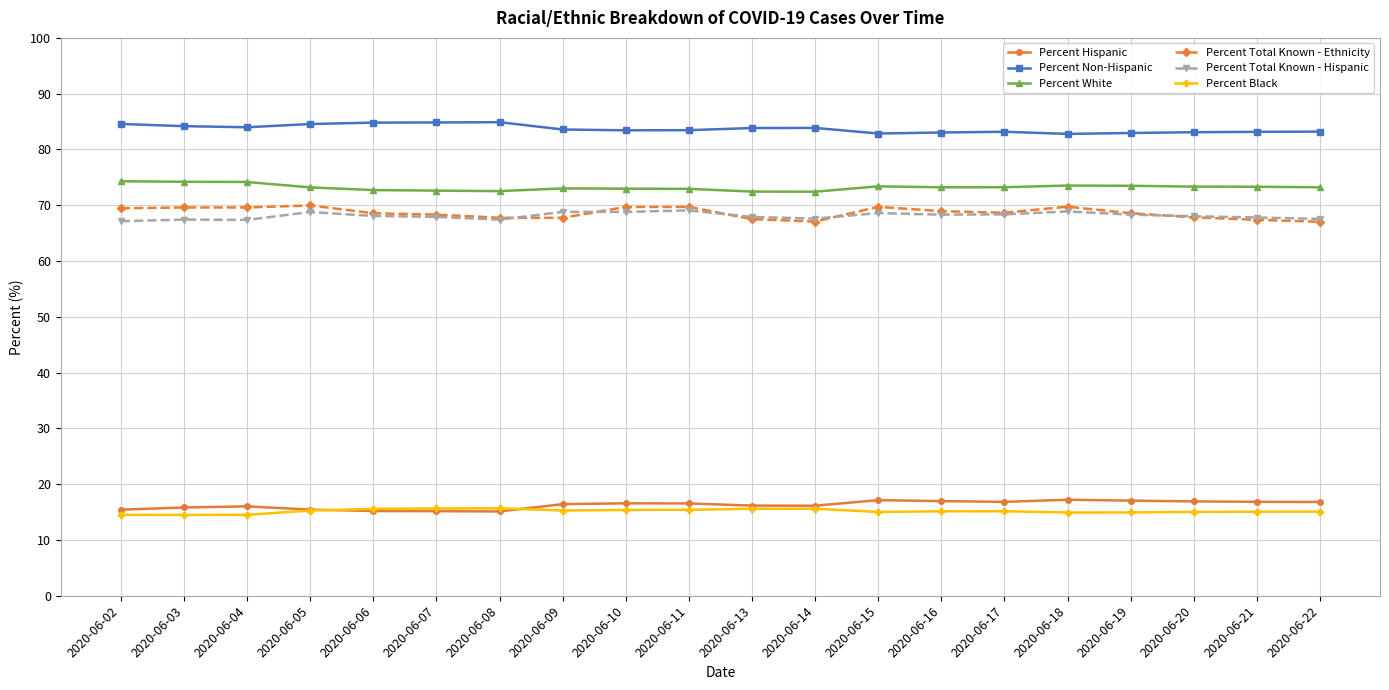

What is the smallest value displayed?

14.5